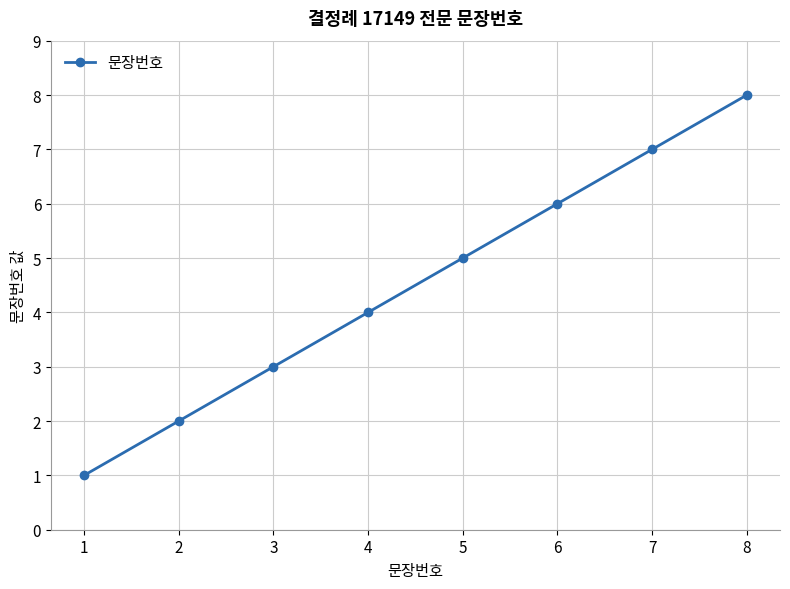

What is the difference between the maximum and minimum values?

7